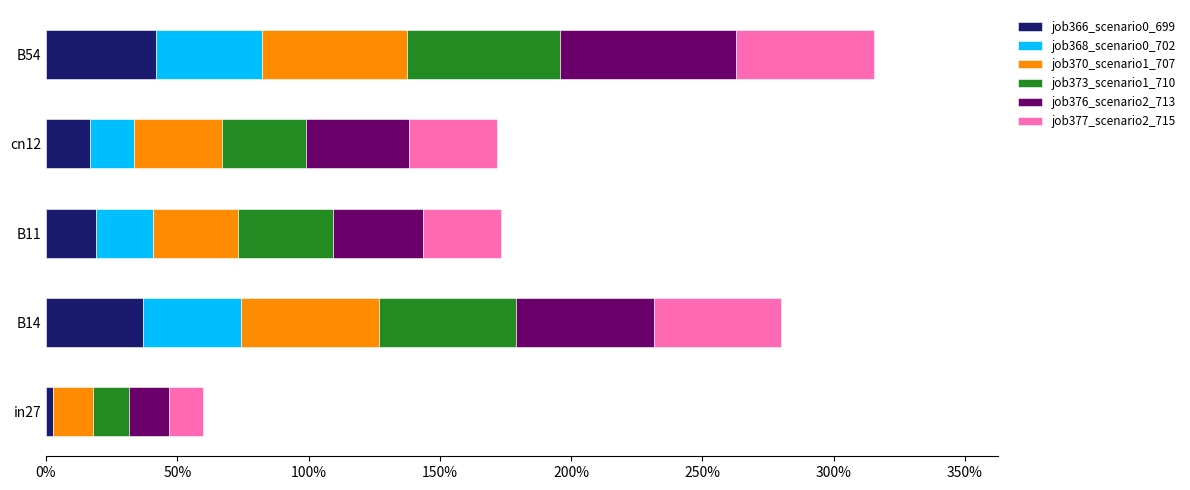

What is the sum of all job370_scenario1_707 values?

1.9